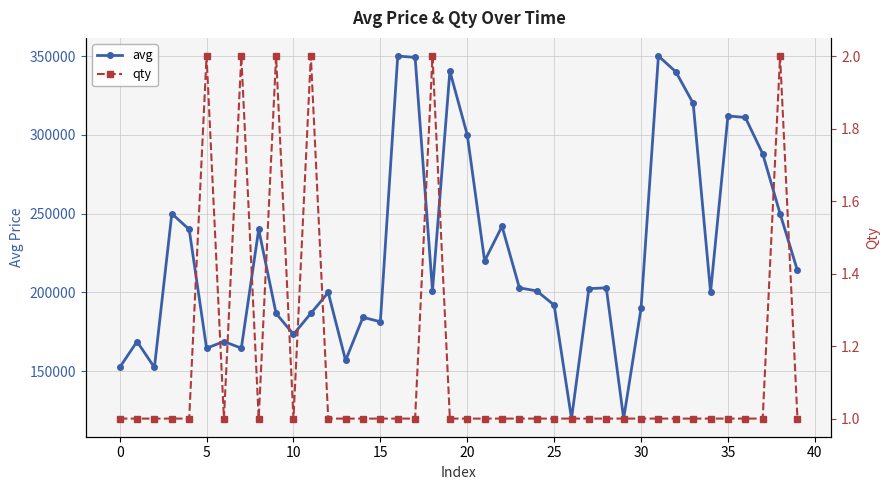

What is the minimum value for avg?

120000